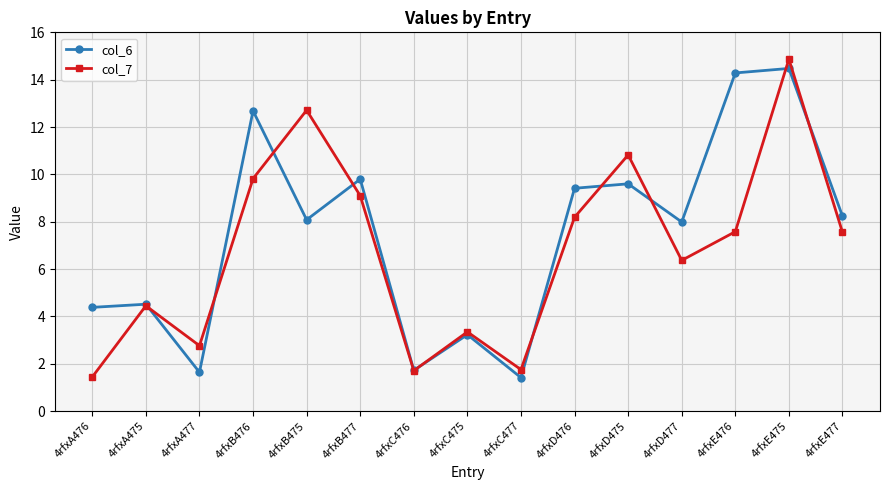

Which category has the lowest value in the col_7 series?

4rfxA476